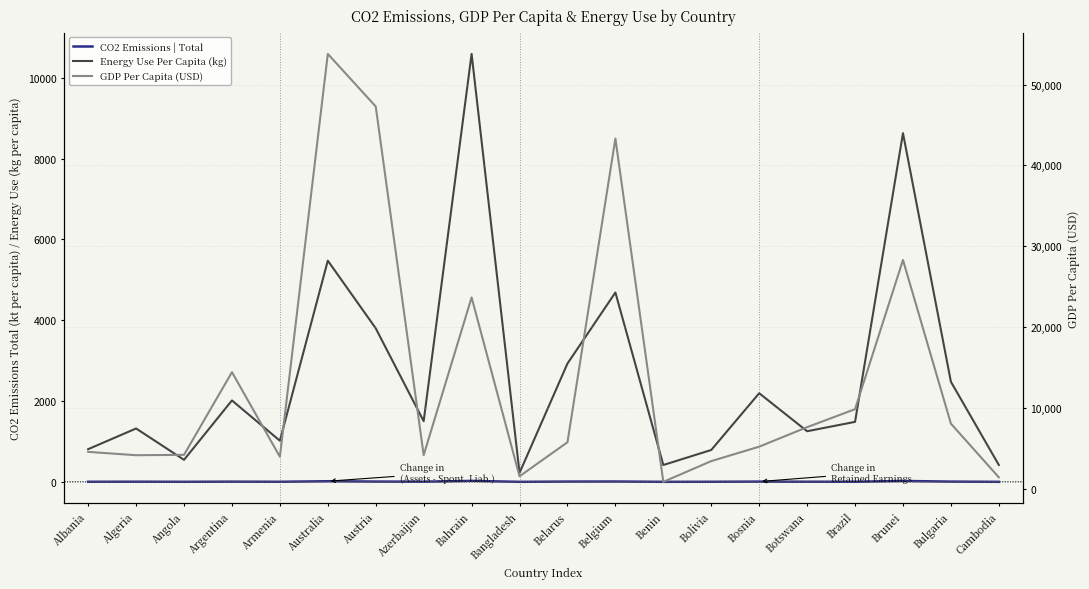

Which has a higher value, Brazil or Algeria?

Algeria